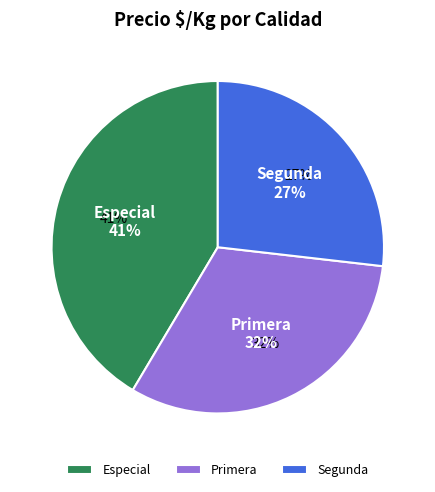

Combined, do Especial and Segunda account for over 50%?

Yes